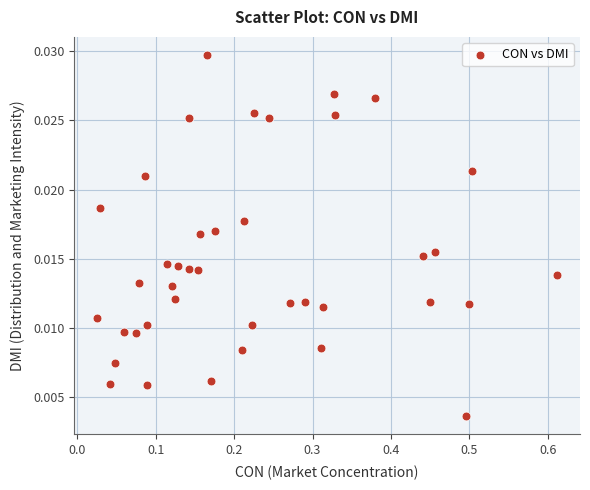

What is the range of X values (max minus min)?

0.6